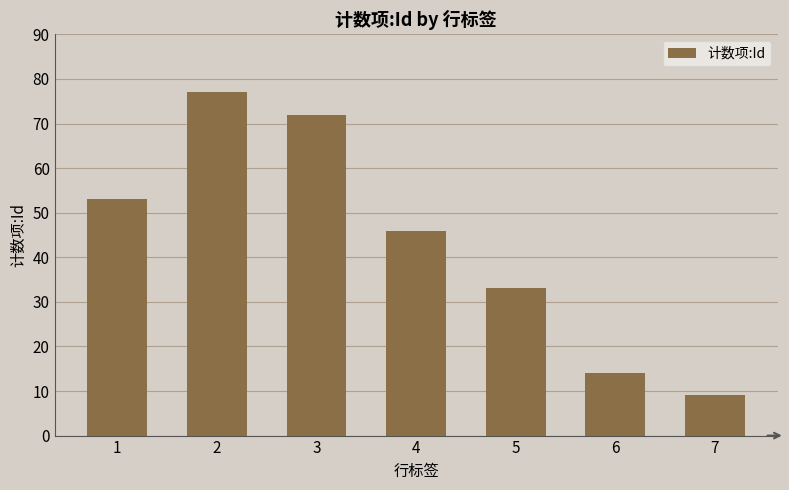

What is the value of the 5th bar from the left?

33